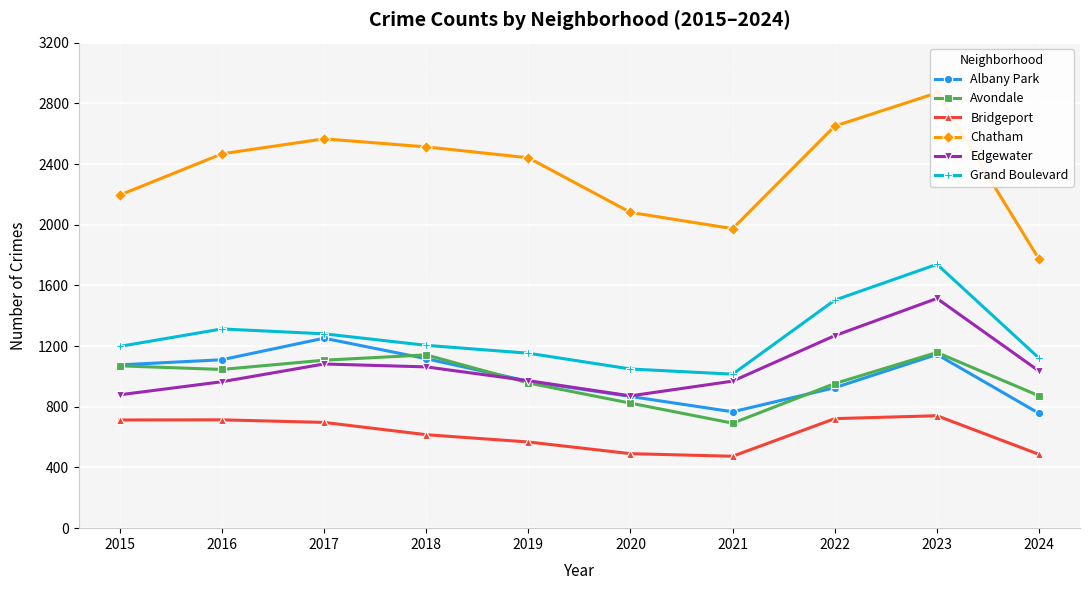

Reading left to right, what are all the values shown in this chart?

Albany Park: 2015=1076	2016=1110	2017=1252	2018=1117	2019=968	2020=868	2021=767	2022=926	2023=1145	2024=756
Avondale: 2015=1070	2016=1046	2017=1107	2018=1142	2019=957	2020=824	2021=692	2022=953	2023=1158	2024=872
Bridgeport: 2015=713	2016=714	2017=697	2018=616	2019=568	2020=491	2021=474	2022=722	2023=741	2024=486
Chatham: 2015=2195	2016=2467	2017=2566	2018=2513	2019=2441	2020=2081	2021=1974	2022=2650	2023=2869	2024=1772
Edgewater: 2015=879	2016=965	2017=1082	2018=1063	2019=972	2020=872	2021=969	2022=1269	2023=1514	2024=1035
Grand Boulevard: 2015=1198	2016=1313	2017=1281	2018=1205	2019=1153	2020=1049	2021=1015	2022=1503	2023=1739	2024=1120